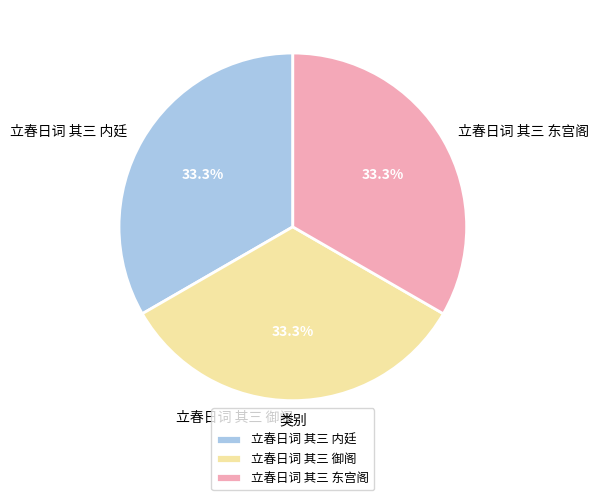

To the nearest percent, what portion does 立春日词 其三 内廷 represent?

33%